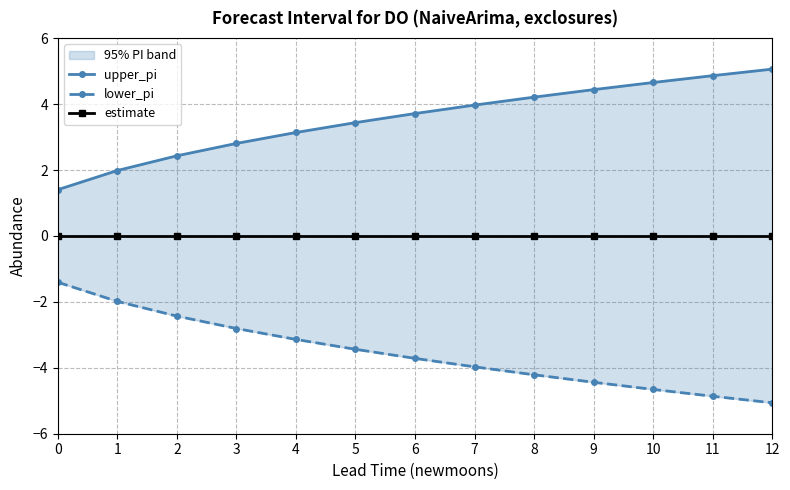

The value of estimate at 1 is 0.0. True or false?

True